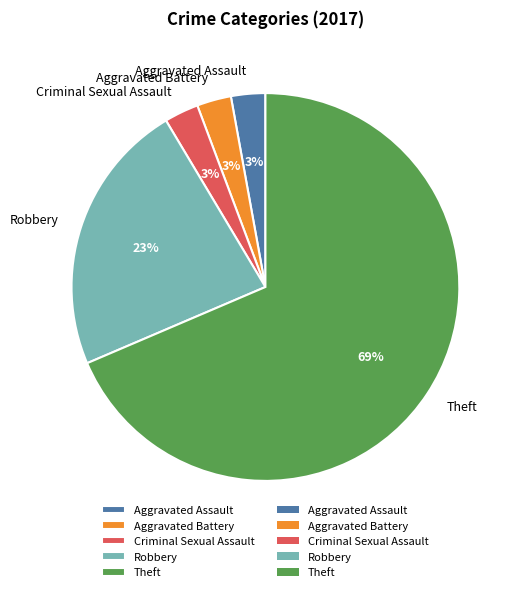

To the nearest percent, what is the combined percentage of Theft and Robbery?

91%